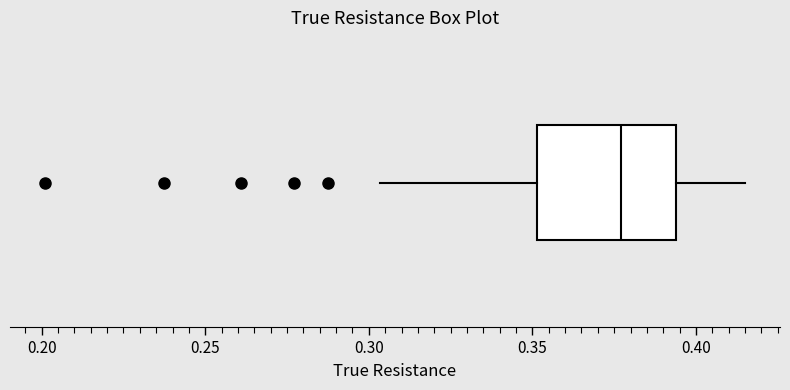

Where does the left whisker of the box end on the x-axis? The values are not printed on the chart, so give them approximately, as read against the axis.

0.305